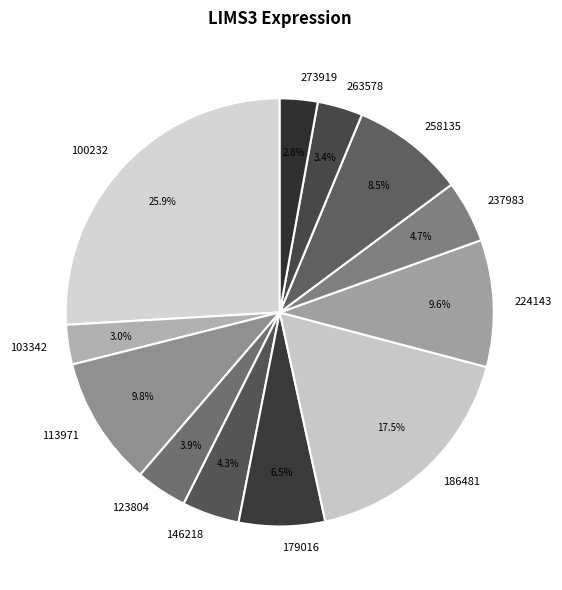

What percentage is NOT represented by 186481?

82.5%